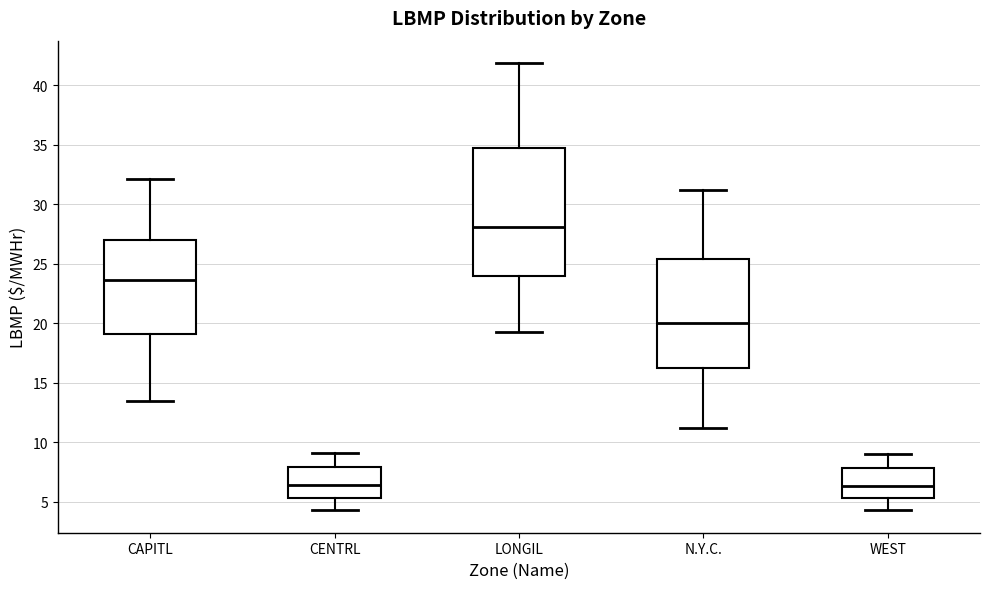

Reading left to right, read every box against the y-axis: the position of its median line, the range the box covers, and the ends of its whiskers. The values are not printed on the chart, so give them approximately, as read against the axis.

CAPITL: median 23.5, box 19.0 to 27.0, whiskers 13.5 to 32.0
CENTRL: median 6.5, box 5.5 to 8.0, whiskers 4.5 to 9.0
LONGIL: median 28.0, box 24.0 to 34.5, whiskers 19.0 to 42.0
N.Y.C.: median 20.0, box 16.0 to 25.5, whiskers 11.0 to 31.0
WEST: median 6.5, box 5.5 to 8.0, whiskers 4.5 to 9.0